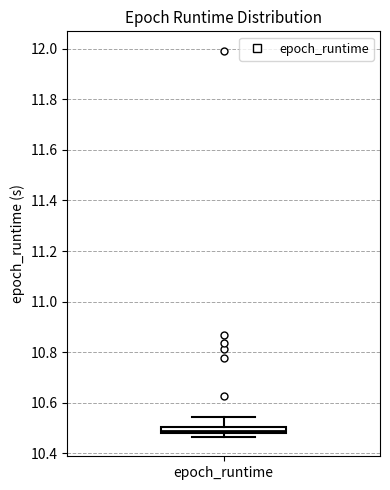

Where is the lower edge of the box for epoch_runtime on the y-axis? The values are not printed on the chart, so give them approximately, as read against the axis.

10.48